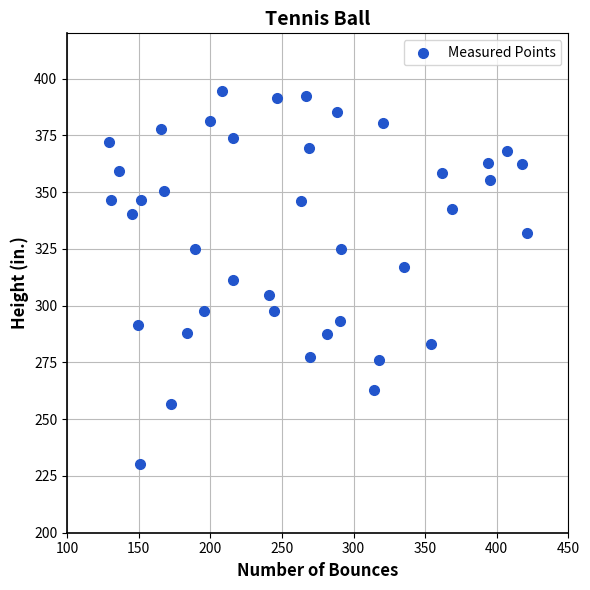

What is the range of Y values (max minus min)?

164.5